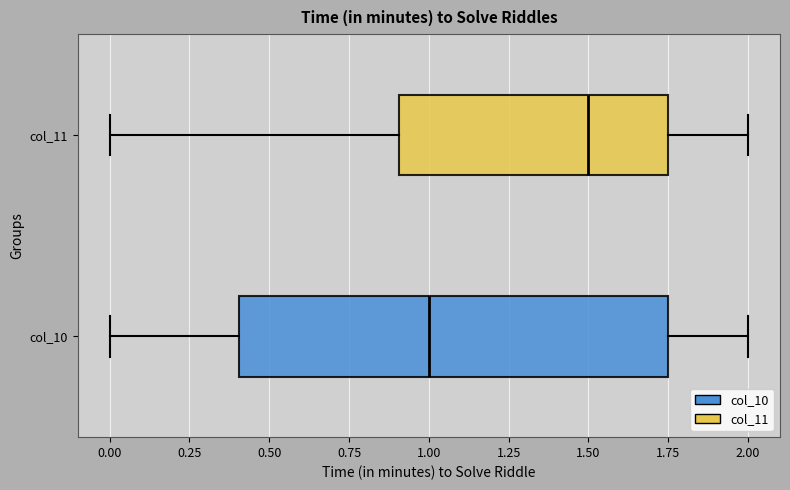

Reading bottom to top, read every box against the x-axis: the position of its median line, the range the box covers, and the ends of its whiskers. The values are not printed on the chart, so give them approximately, as read against the axis.

col_10: median 1.00, box 0.40 to 1.75, whiskers 0.00 to 2.00
col_11: median 1.50, box 0.90 to 1.75, whiskers 0.00 to 2.00